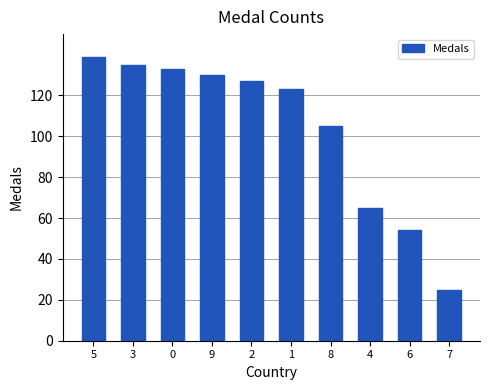

What is the smallest value displayed?

25